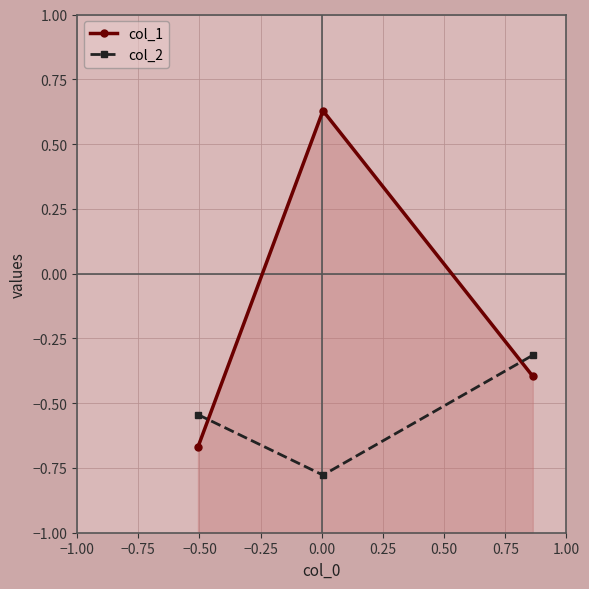

What is the value of the col_2 point at the 3rd from the left?

-0.3